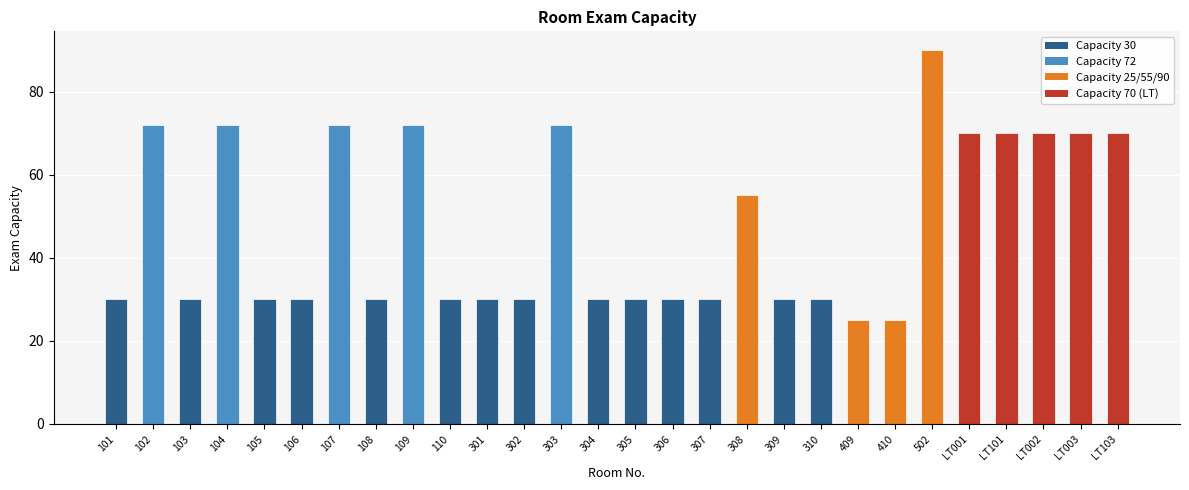

Reading right to left, extract all data points from this chart.

70	70	70	70	70	90	25	25	30	30	55	30	30	30	30	72	30	30	30	72	30	72	30	30	72	30	72	30